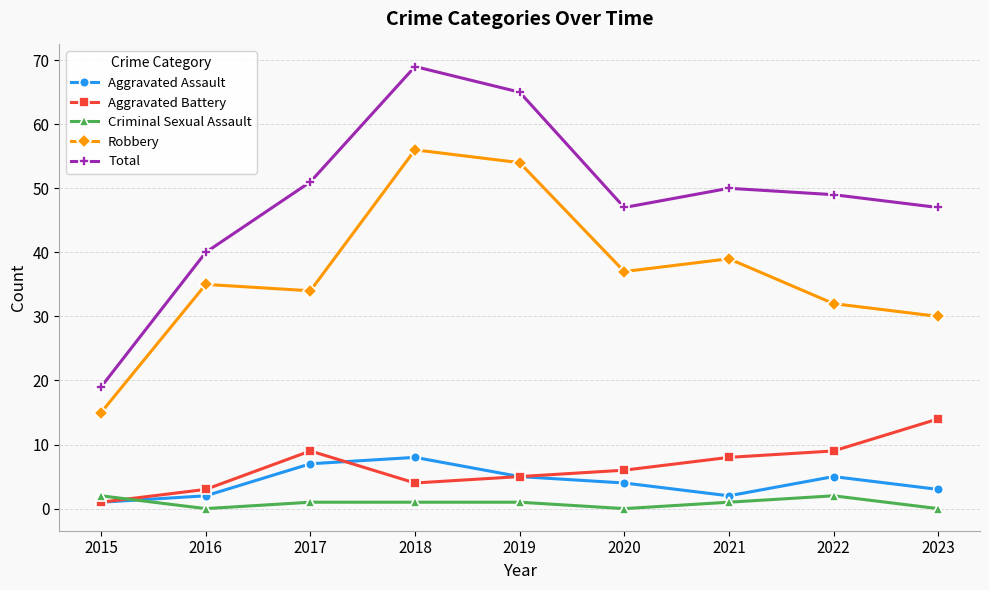

Rank the series by their maximum value, from lowest to highest.

Criminal Sexual Assault, Aggravated Assault, Aggravated Battery, Robbery, Total